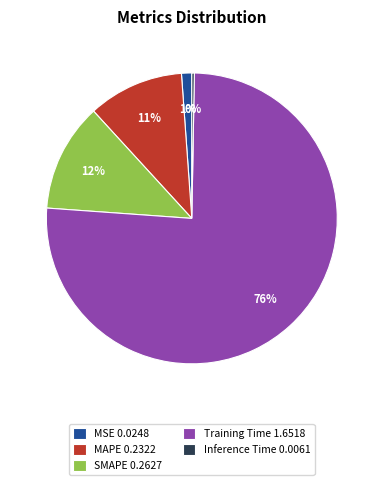

Between Training Time and Inference Time, which is larger?

Training Time